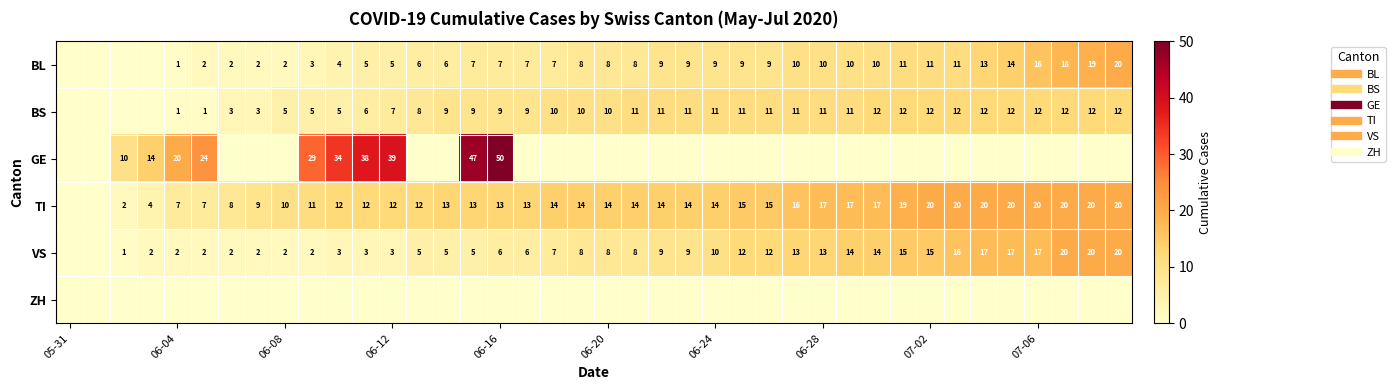

Rank the series by their maximum value, from highest to lowest.

GE, BL, TI, VS, BS, ZH